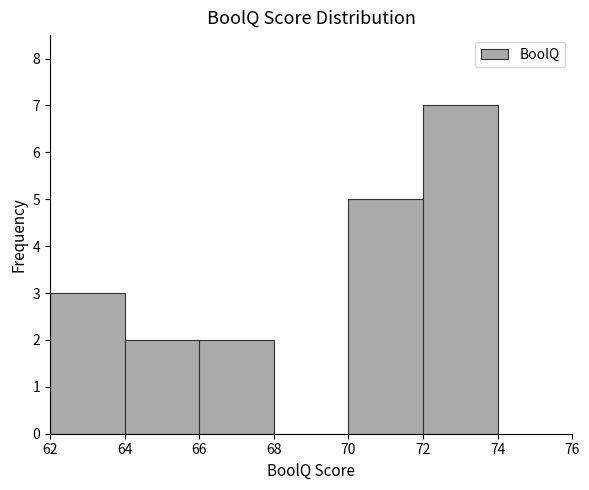

Reading left to right, list every bar in this chart as the range it spans on the x-axis followed by its height. The values are not printed on the chart, so give them approximately, as read against the axis.

62 to 64: 3
64 to 66: 2
66 to 68: 2
68 to 70: 0
70 to 72: 5
72 to 74: 7